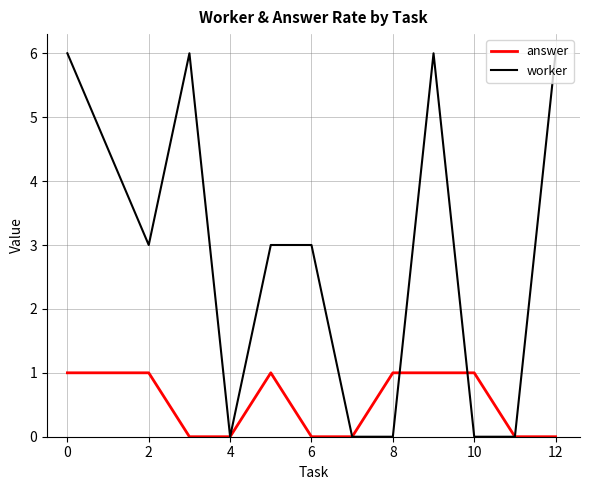

Which series has the largest total across all categories?

worker